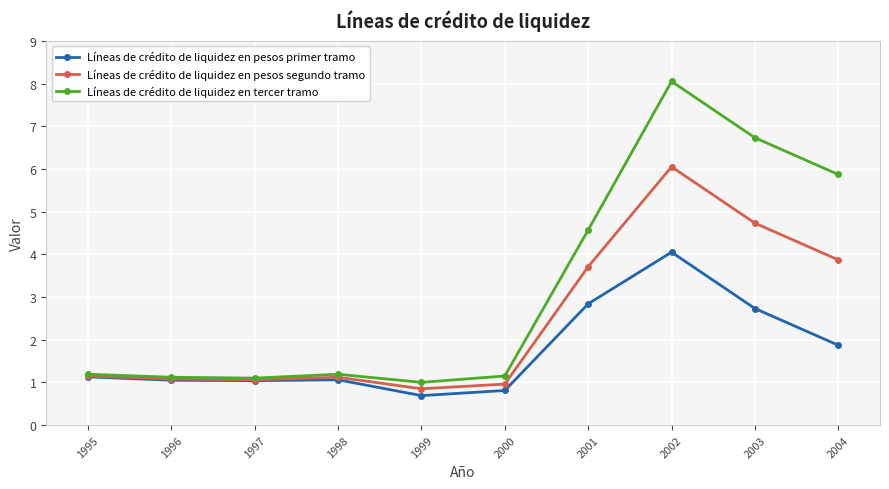

How many interior local valleys does the Líneas de crédito de liquidez en pesos primer tramo series have?

2